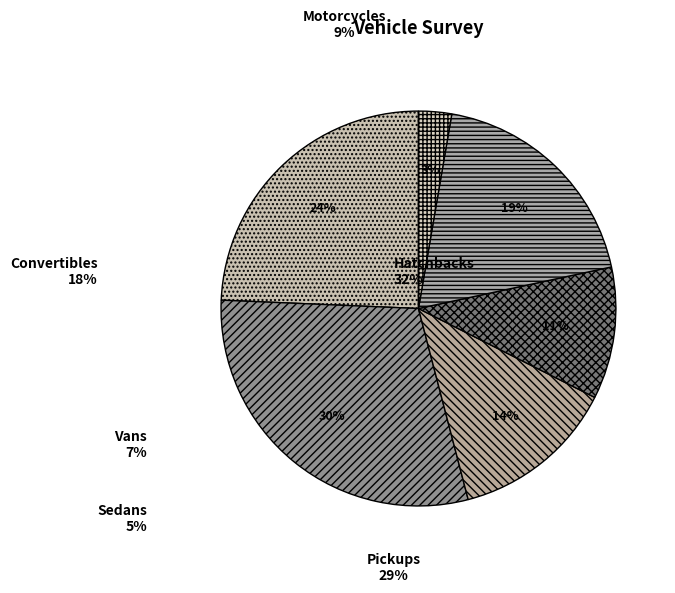

Is there a majority slice in this chart?

No